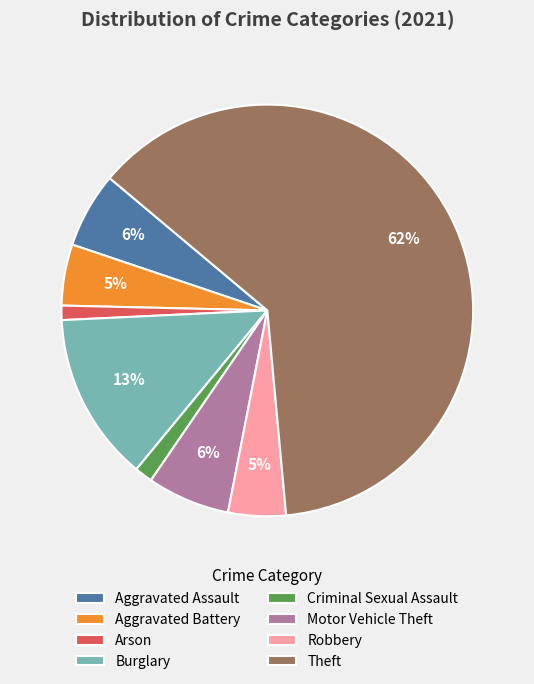

Which slice is the largest?

Theft